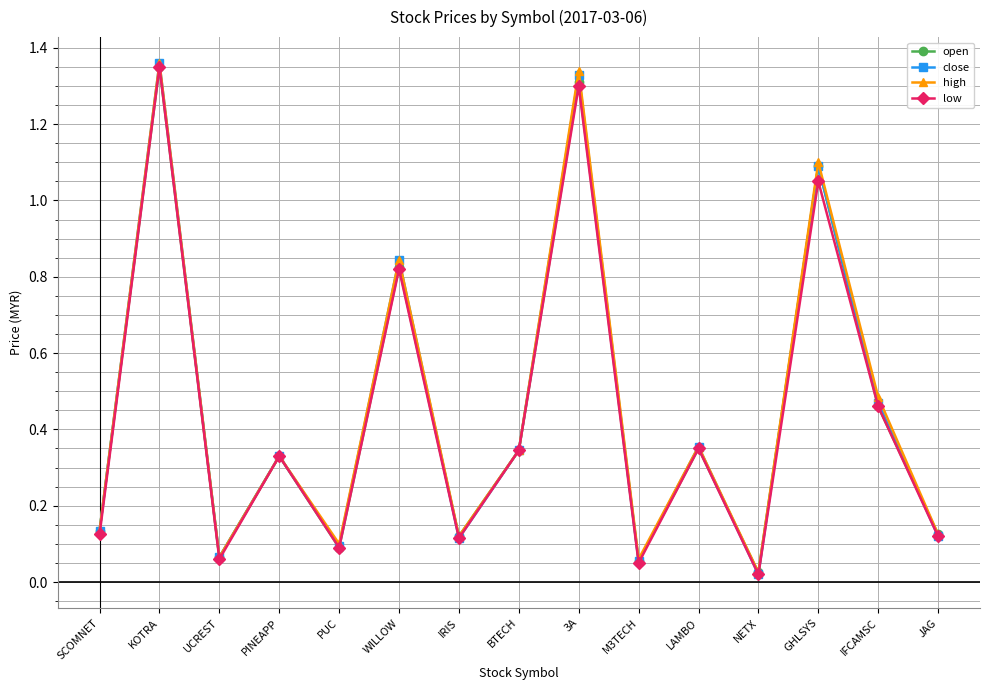

What is the label of the 9th point from the right?

IRIS